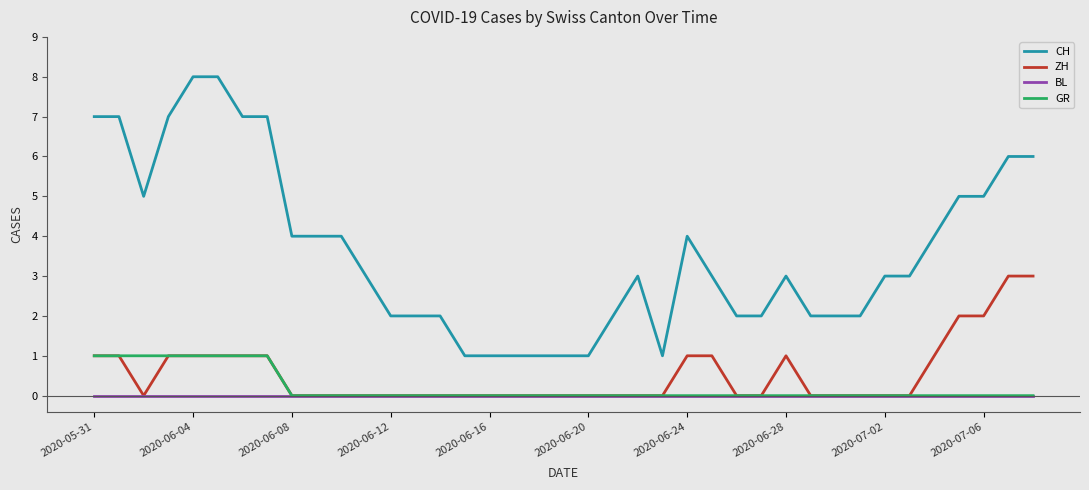

Which series has the largest total across all categories?

CH